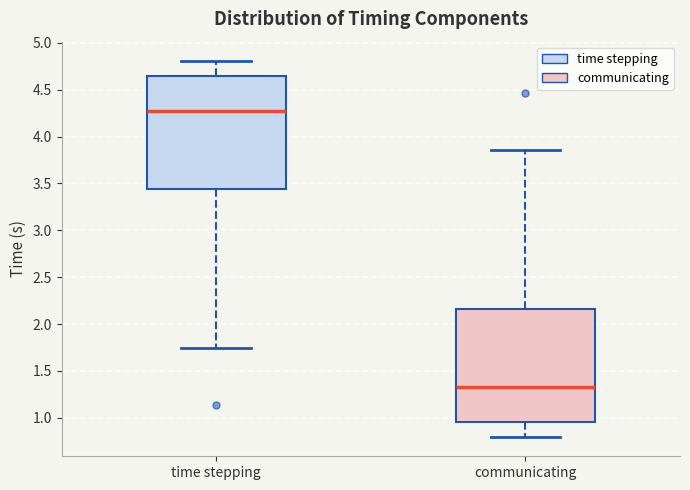

Where does the median line of the box for communicating sit on the y-axis? The values are not printed on the chart, so give them approximately, as read against the axis.

1.35